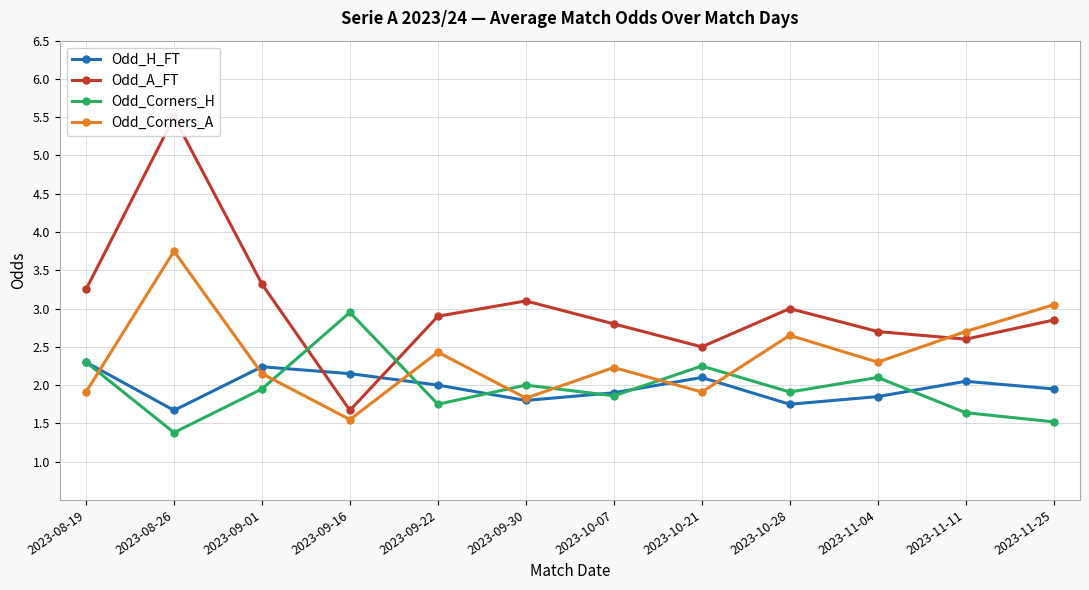

After their last crossing, which series has the higher values: Odd_A_FT or Odd_Corners_H?

Odd_A_FT